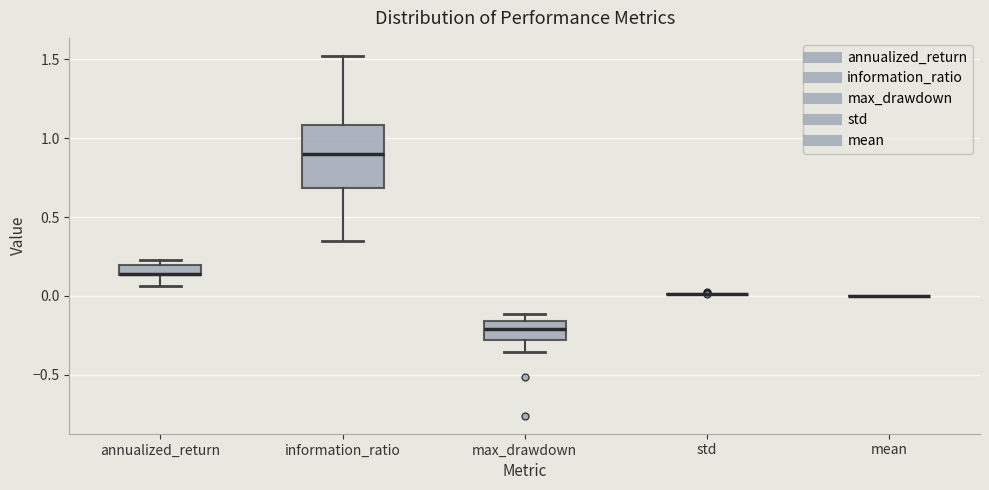

Comparing the boxes themselves (not the whiskers), which one is the tallest?

information_ratio